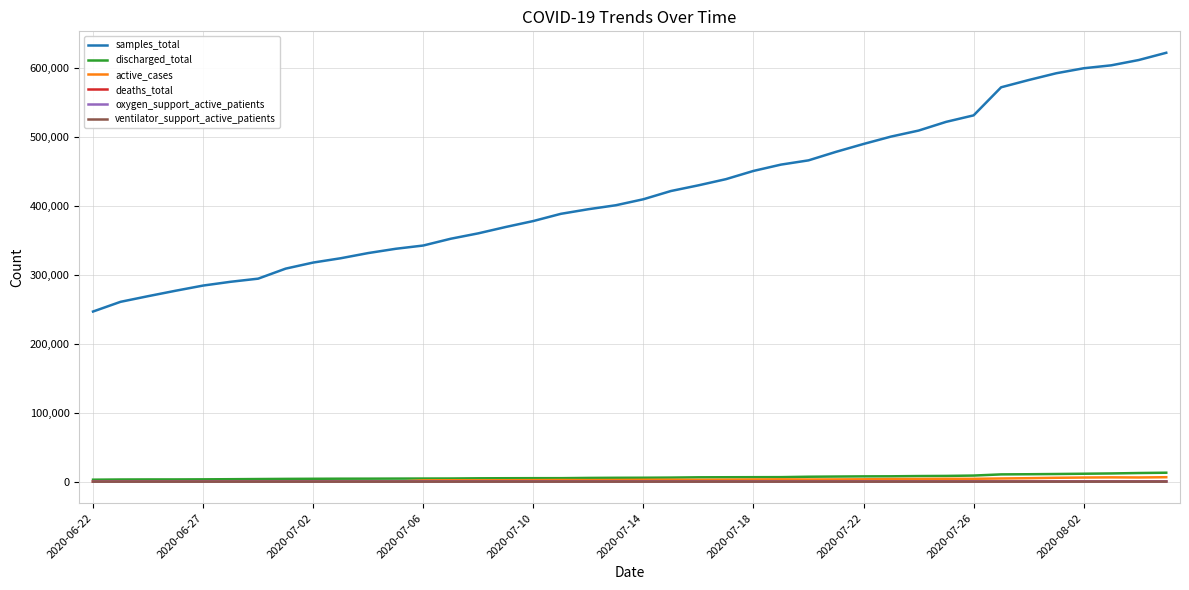

True or false: deaths_total and samples_total intersect in this chart.

False